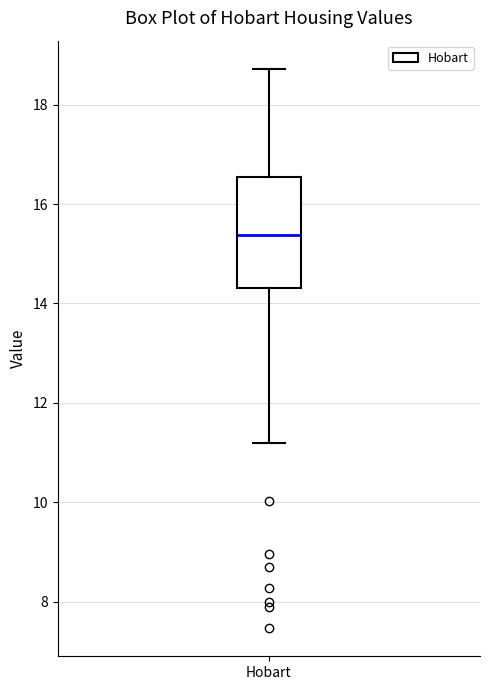

Transcribe this box plot: give where the median line is, the range the box spans, and where the two whiskers end, as read against the y-axis. The values are not printed on the chart, so give them approximately, as read against the axis.

median 15.4, box 14.4 to 16.6, whiskers 11.2 to 18.8